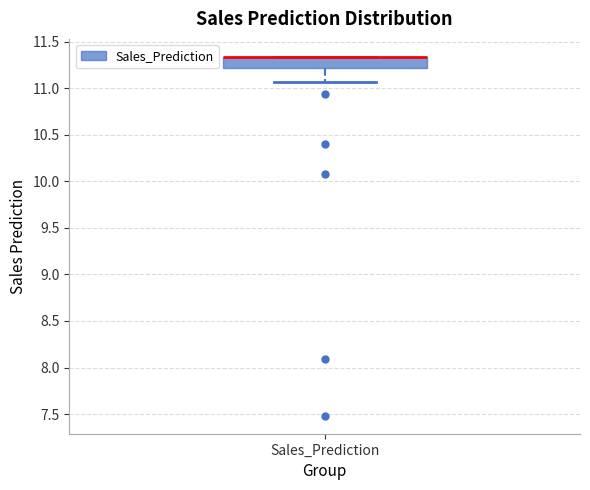

Read this box plot against the y-axis: the position of the median line, the range covered by the box, and the ends of both whiskers. The values are not printed on the chart, so give them approximately, as read against the axis.

median 11.35 (drawn on the box's upper edge), box 11.20 to 11.35, whiskers 11.05 to 11.35